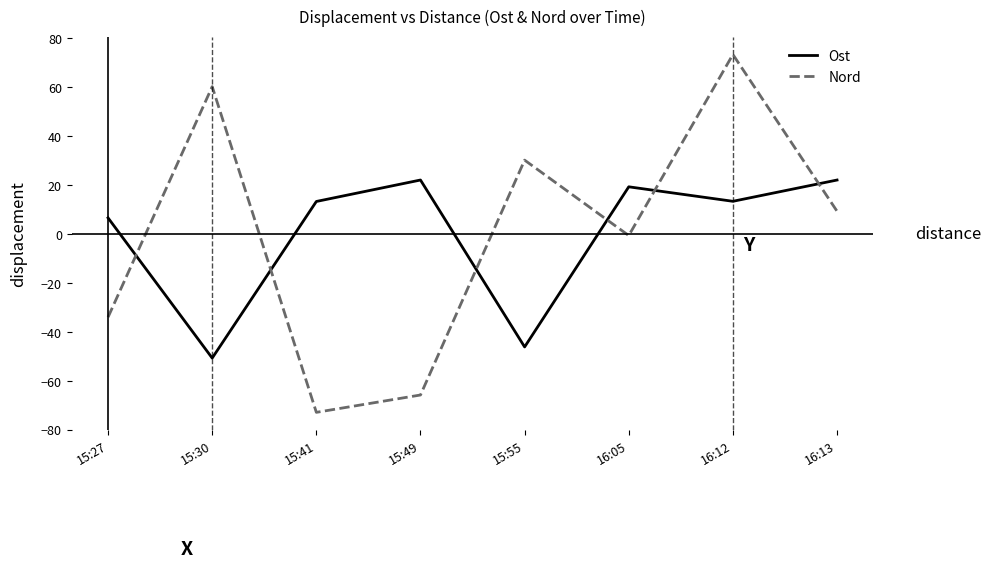

Rank the series by their maximum value, from lowest to highest.

Ost, Nord